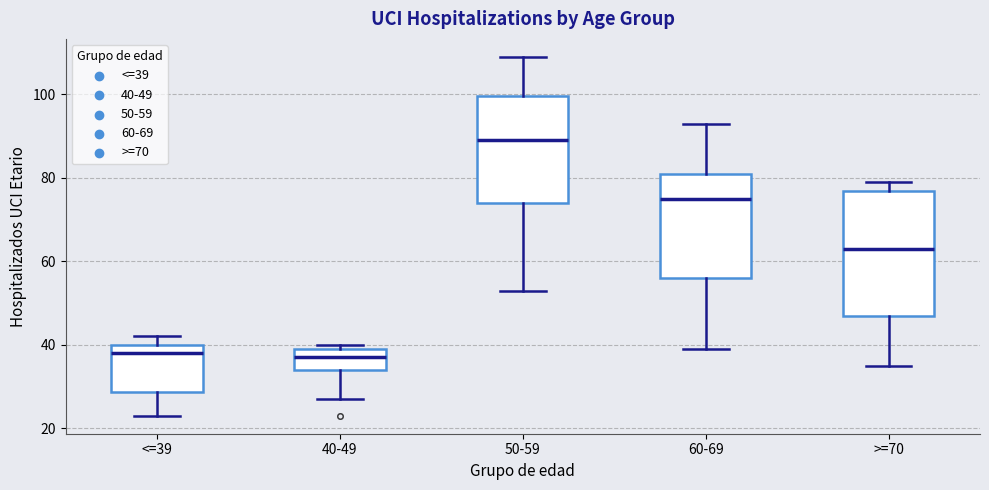

Which box is the tallest, from its lower edge to its upper edge?

>=70